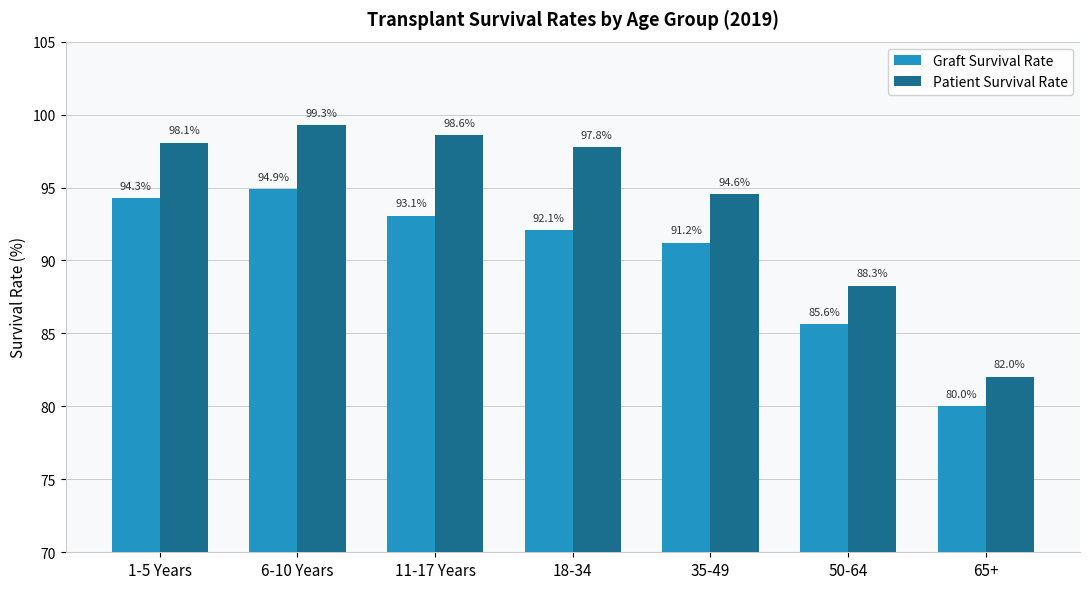

What are all the series names shown in the legend?

Graft Survival Rate, Patient Survival Rate